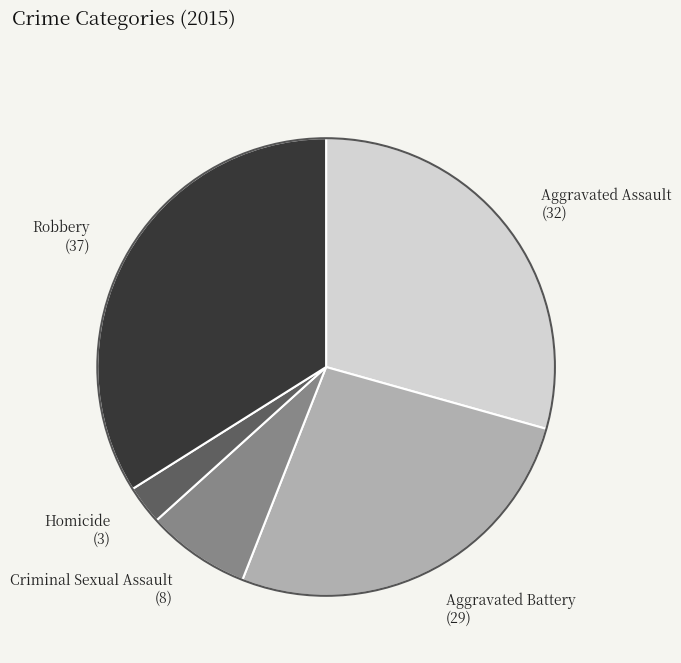

Rank the categories by value from lowest to highest.

Homicide, Criminal Sexual Assault, Aggravated Battery, Aggravated Assault, Robbery